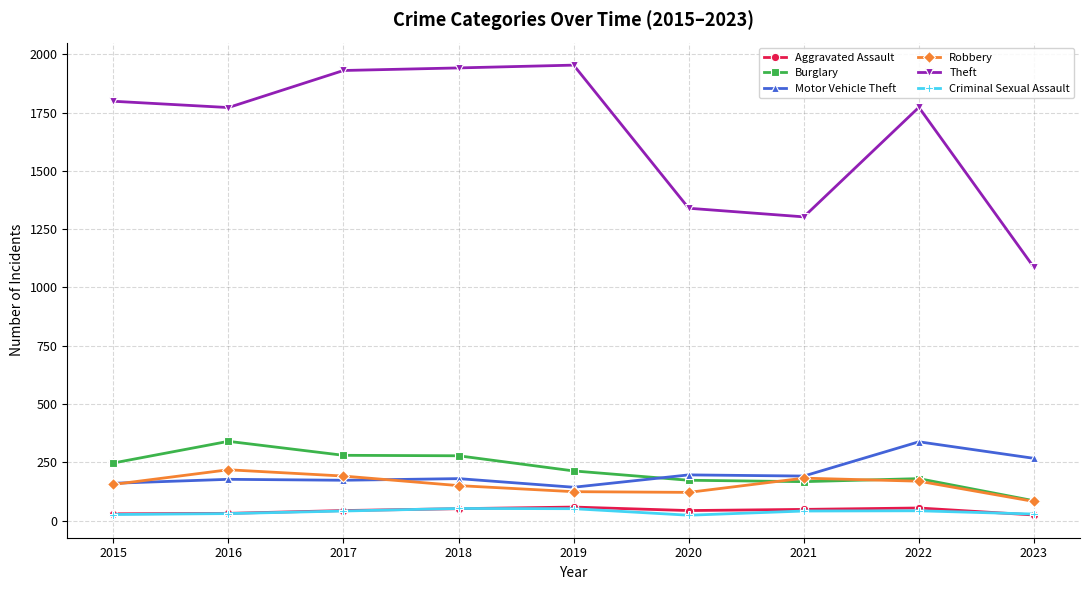

True or false: Motor Vehicle Theft and Aggravated Assault cross at least once.

False